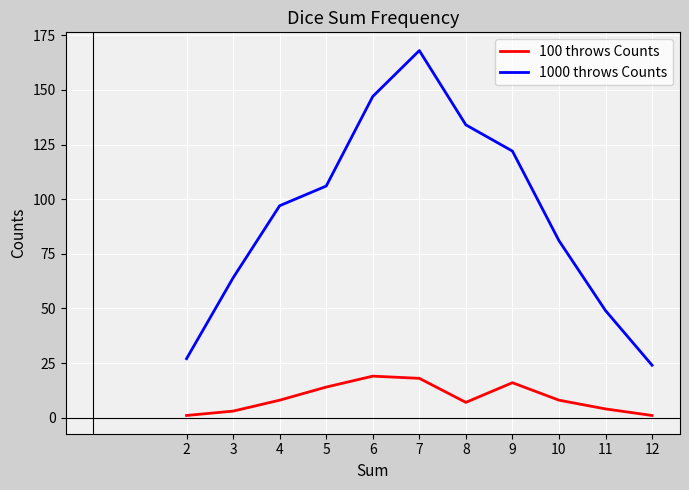

Between 5 and 6, which series saw the biggest shift?

1000 throws Counts